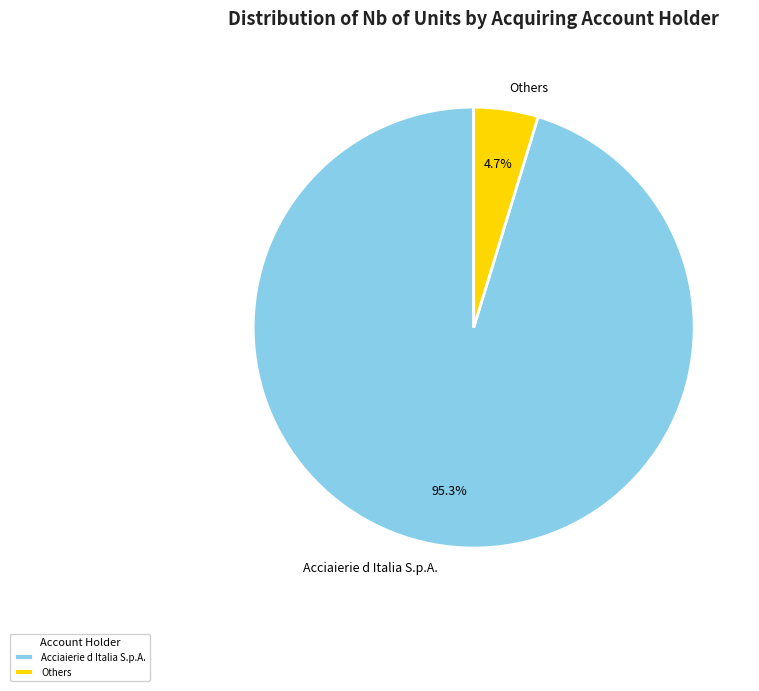

What is the largest slice in the pie chart?

Acciaierie d Italia S.p.A.